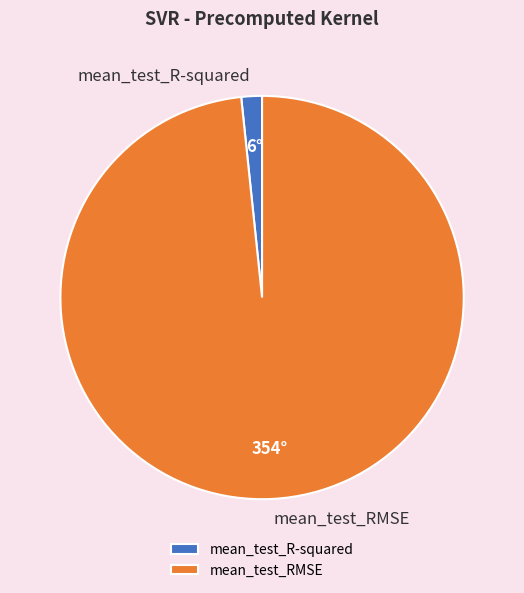

Is the sum of mean_test_RMSE and mean_test_R-squared greater than half?

Yes